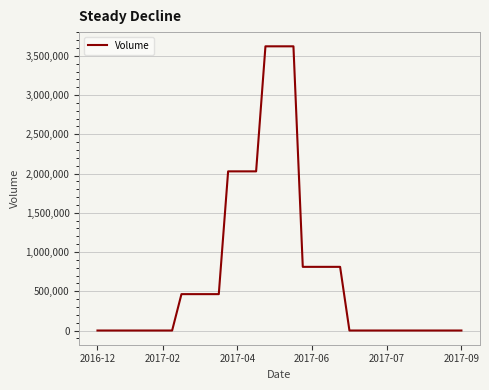

What is the difference between the maximum and minimum values?

3621250